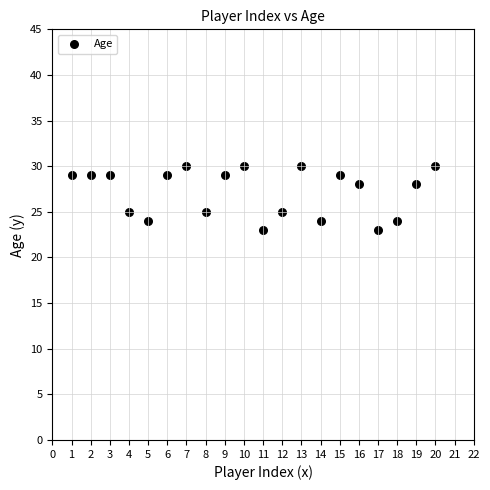

What is the range of Y values (max minus min)?

7